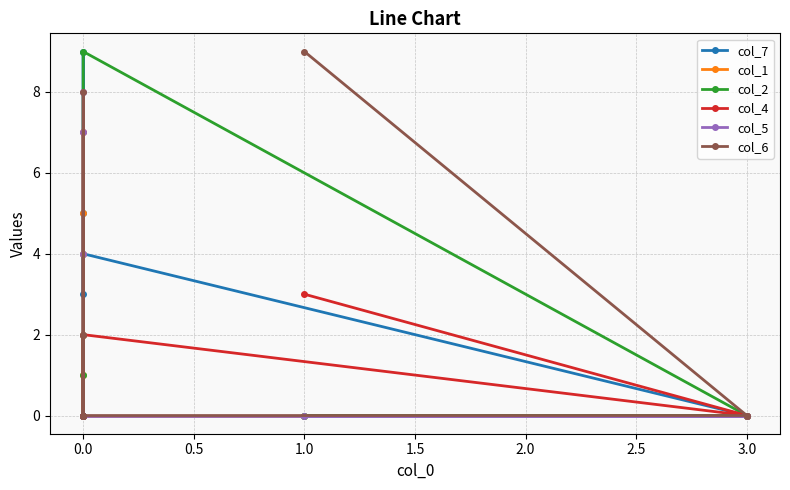

True or false: col_4 has more than 2 points higher than both neighbors.

False